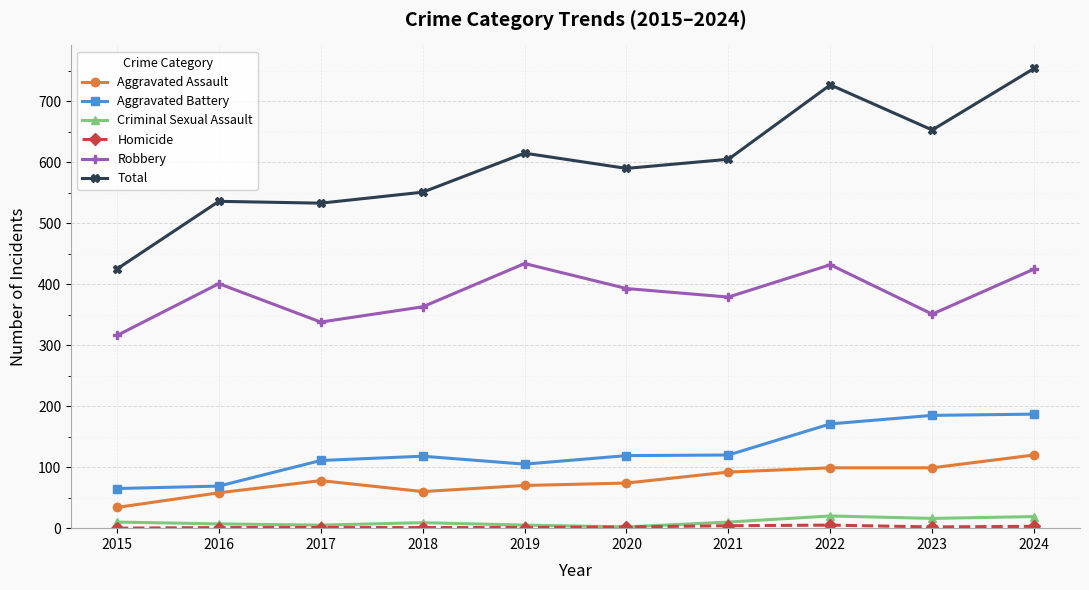

What is the sum of all Criminal Sexual Assault values?

103